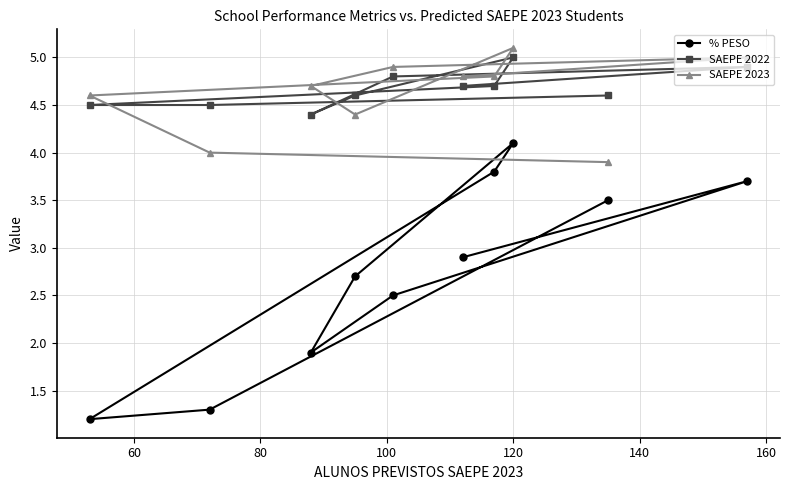

Which series has the widest spread of values?

% PESO